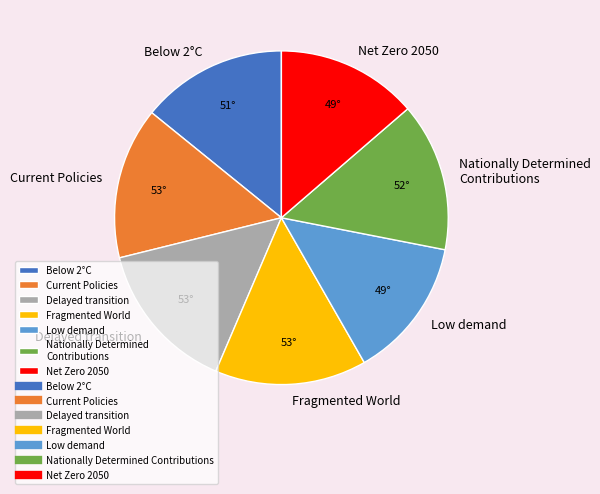

True or false: Net Zero 2050 accounts for 14% of the total.

True